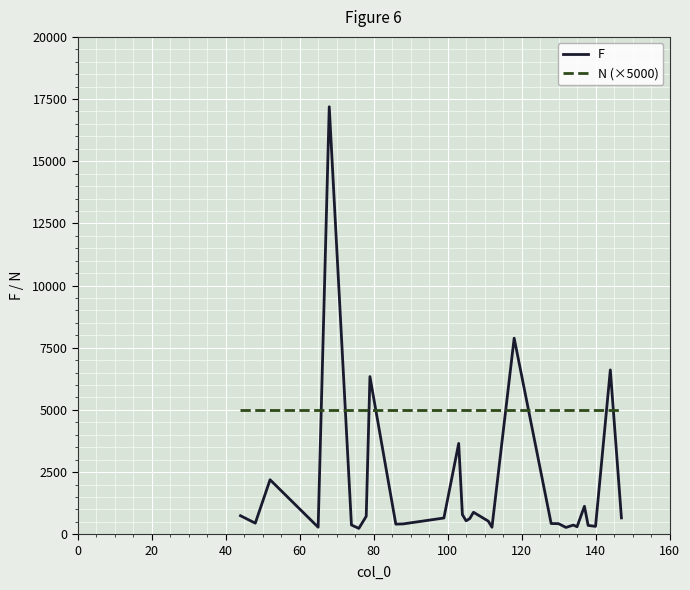

What is the lowest value of the F series?

236